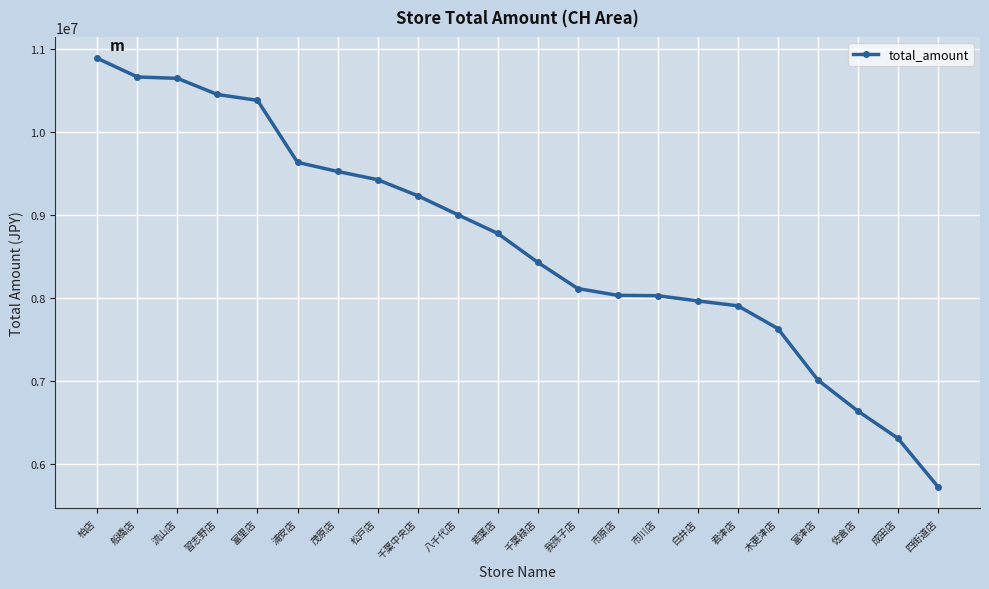

What is the greatest value displayed?

10889027